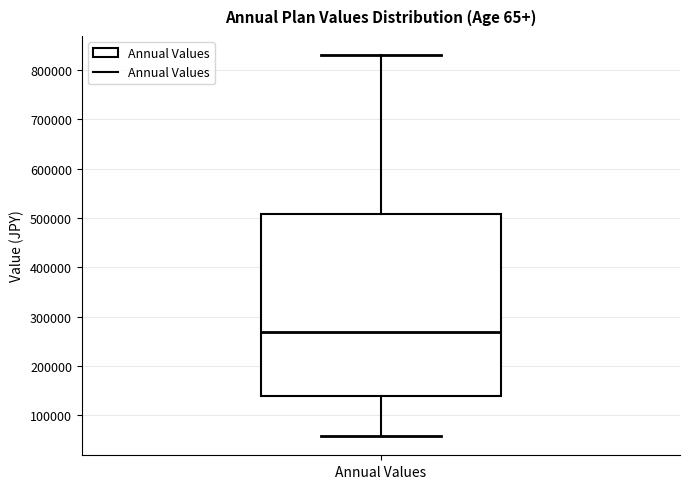

Where does the upper whisker of the box for Annual Values end on the y-axis? The values are not printed on the chart, so give them approximately, as read against the axis.

830000